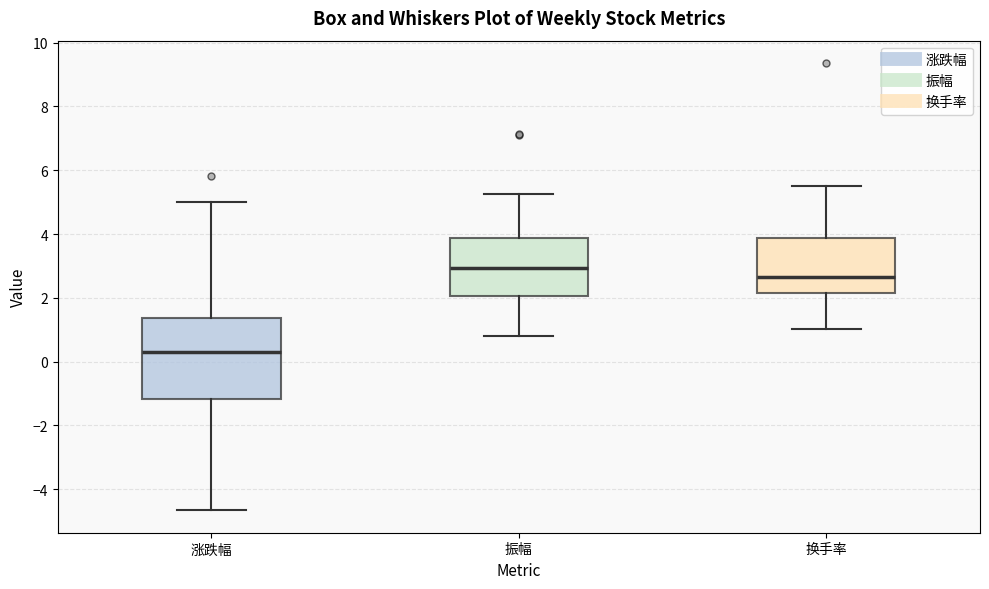

Where does the lower whisker of the box for 振幅 end on the y-axis? The values are not printed on the chart, so give them approximately, as read against the axis.

0.8